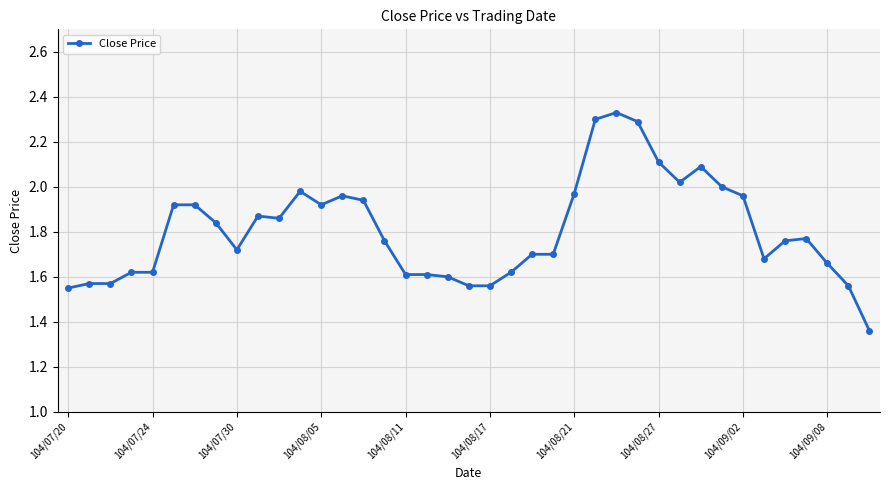

What is the sum of all values?

70.4